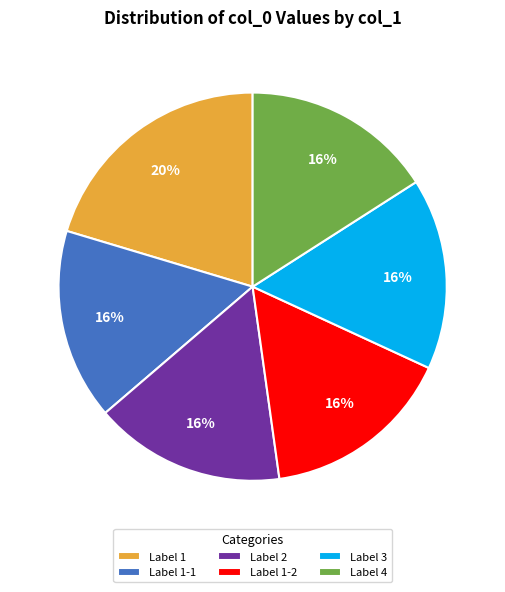

Does Label 1 represent more than half of the total?

No